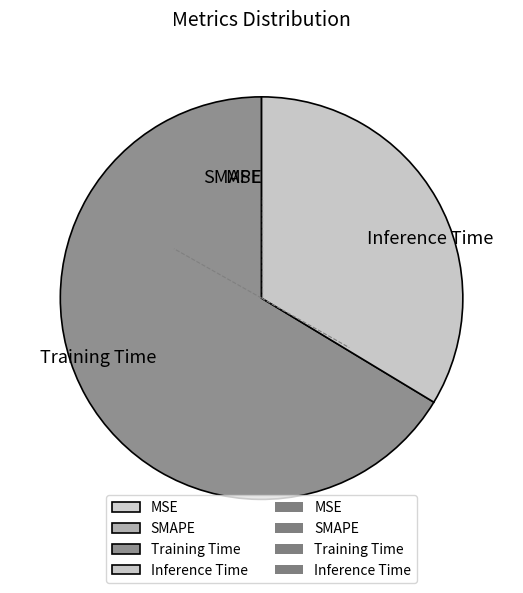

Is it true that Inference Time is 29% of the pie?

False